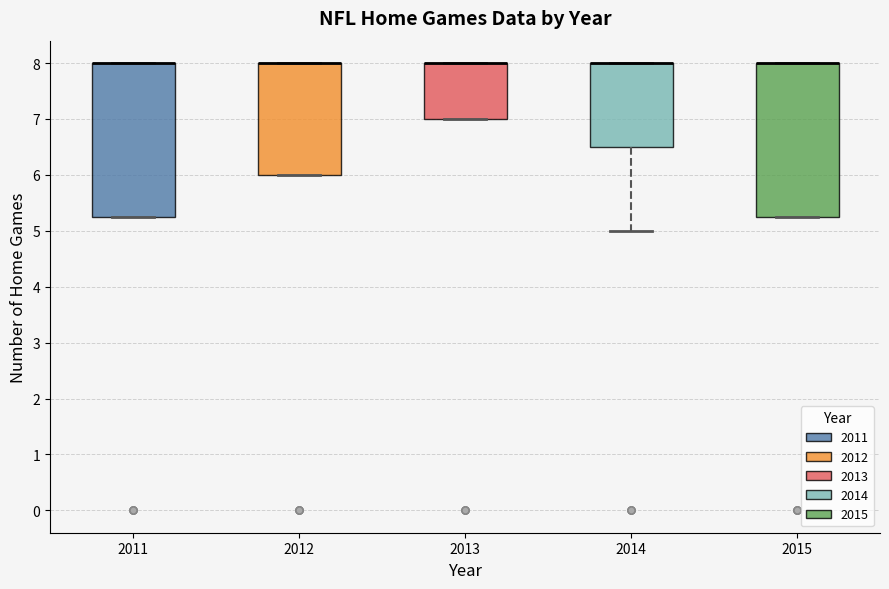

Reading left to right, read every box against the y-axis: the position of its median line, the range the box covers, and the ends of its whiskers. The values are not printed on the chart, so give them approximately, as read against the axis.

2011: median 8.0 (drawn on the box's upper edge), box 5.3 to 8.0, whiskers 5.3 to 8.0
2012: median 8.0 (drawn on the box's upper edge), box 6.0 to 8.0, whiskers 6.0 to 8.0
2013: median 8.0 (drawn on the box's upper edge), box 7.0 to 8.0, whiskers 7.0 to 8.0
2014: median 8.0 (drawn on the box's upper edge), box 6.5 to 8.0, whiskers 5.0 to 8.0
2015: median 8.0 (drawn on the box's upper edge), box 5.3 to 8.0, whiskers 5.3 to 8.0